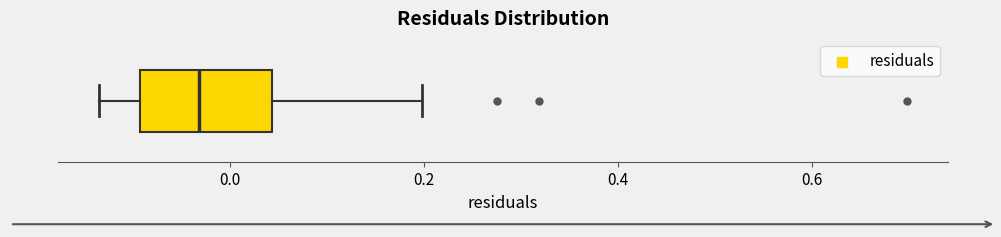

Where is the right edge of the box on the x-axis? The values are not printed on the chart, so give them approximately, as read against the axis.

0.04